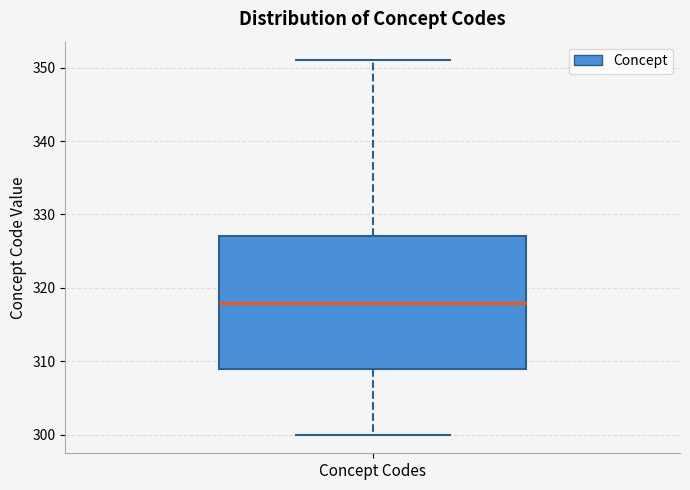

Read this box plot against the y-axis: the position of the median line, the range covered by the box, and the ends of both whiskers. The values are not printed on the chart, so give them approximately, as read against the axis.

median 318, box 309 to 327, whiskers 300 to 351